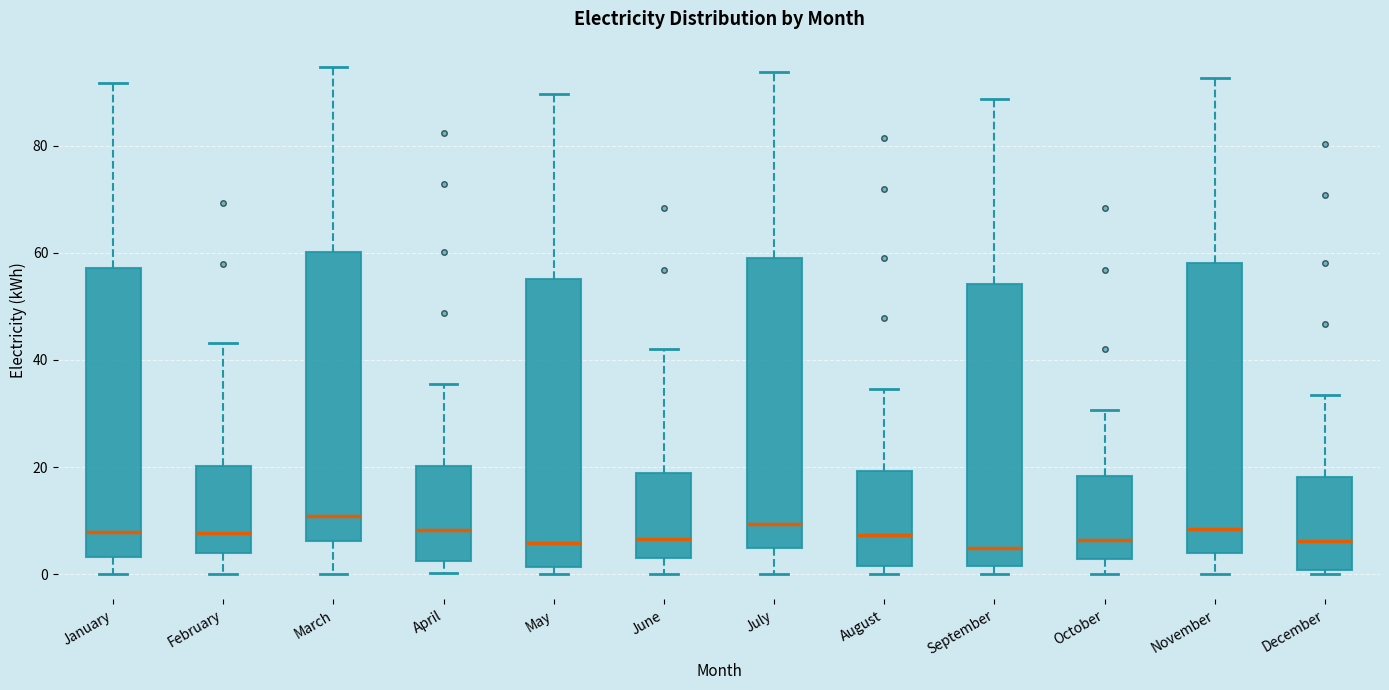

Reading left to right, transcribe this box plot: for each box, give where its median line is, the range the box spans, and where its two whiskers end, as read against the y-axis. The values are not printed on the chart, so give them approximately, as read against the axis.

January: median 8, box 4 to 58, whiskers 0 to 92
February: median 8, box 4 to 20, whiskers 0 to 44
March: median 10, box 6 to 60, whiskers 0 to 94
April: median 8, box 2 to 20, whiskers 0 to 36
May: median 6, box 2 to 56, whiskers 0 to 90
June: median 6, box 2 to 18, whiskers 0 to 42
July: median 10, box 4 to 60, whiskers 0 to 94
August: median 8, box 2 to 20, whiskers 0 to 34
September: median 4, box 2 to 54, whiskers 0 to 88
October: median 6, box 2 to 18, whiskers 0 to 30
November: median 8, box 4 to 58, whiskers 0 to 92
December: median 6, box 0 to 18, whiskers 0 (just below the box's lower edge) to 34